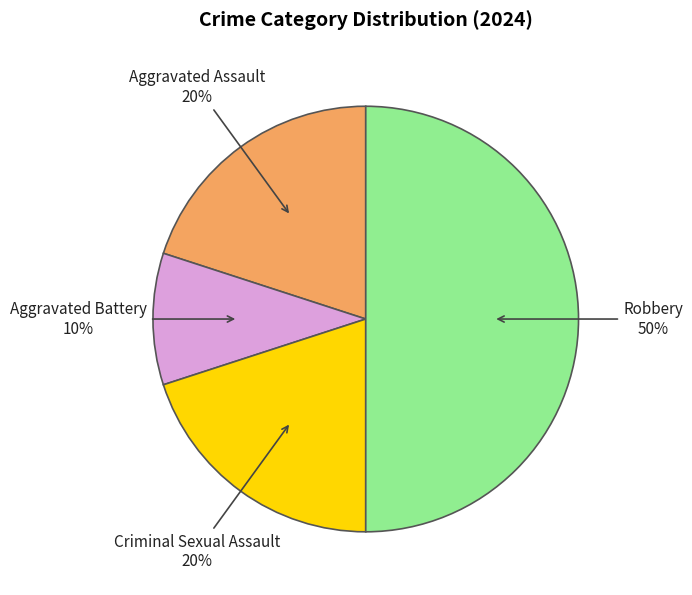

How many slices are in this pie chart?

4